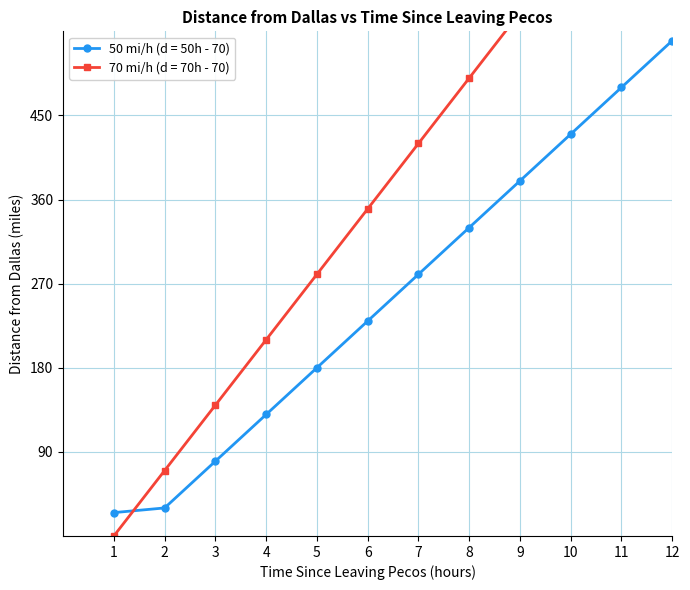

What is the total value across all series at 3?

220